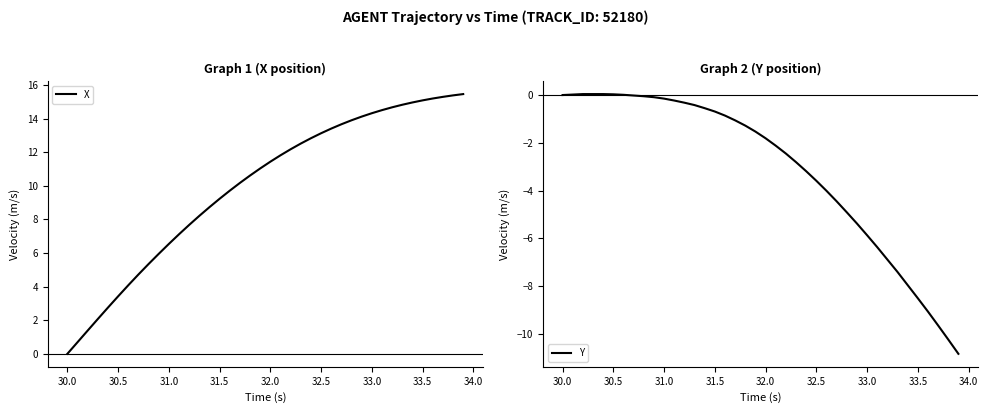

What are all the series names shown in the legend?

X, Y